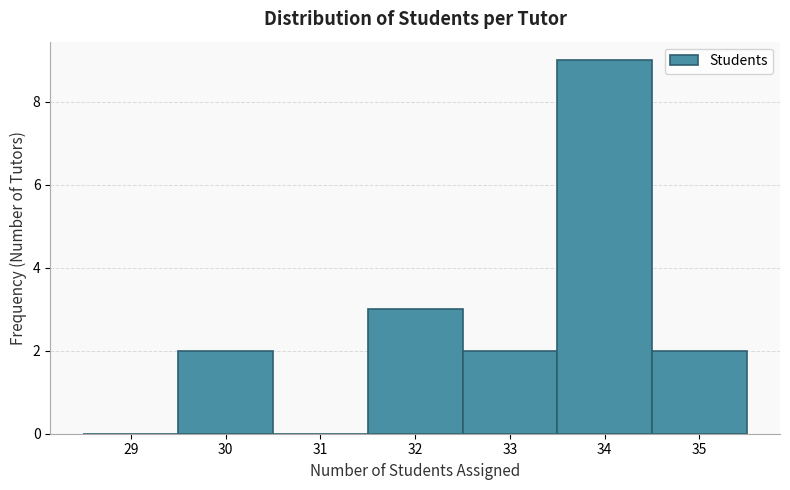

Reading left to right, list all the values displayed in this chart.

29=0	30=2	31=0	32=3	33=2	34=9	35=2